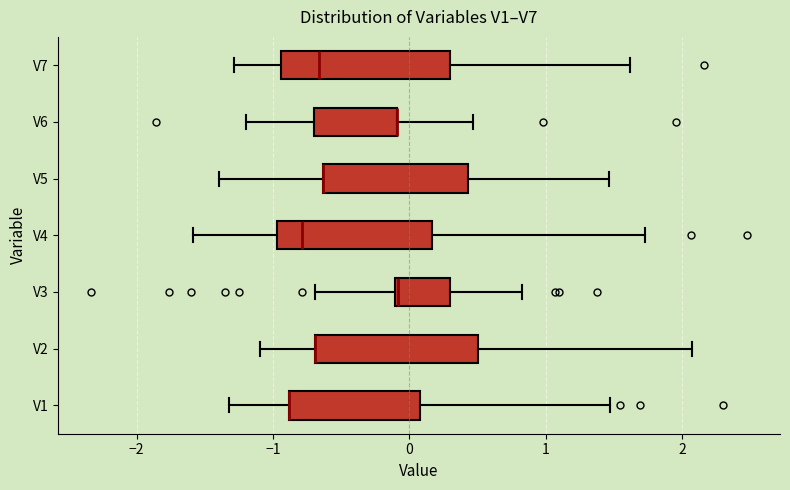

Reading bottom to top, read every box against the x-axis: the position of its median line, the range the box covers, and the ends of its whiskers. The values are not printed on the chart, so give them approximately, as read against the axis.

V1: median -0.9 (drawn on the box's left edge), box -0.9 to 0.1, whiskers -1.3 to 1.5
V2: median -0.7 (drawn on the box's left edge), box -0.7 to 0.5, whiskers -1.1 to 2.1
V3: median -0.1, box -0.1 to 0.3, whiskers -0.7 to 0.8
V4: median -0.8, box -1.0 to 0.2, whiskers -1.6 to 1.7
V5: median -0.6 (drawn on the box's left edge), box -0.6 to 0.4, whiskers -1.4 to 1.5
V6: median -0.1 (drawn on the box's right edge), box -0.7 to -0.1, whiskers -1.2 to 0.5
V7: median -0.7, box -0.9 to 0.3, whiskers -1.3 to 1.6